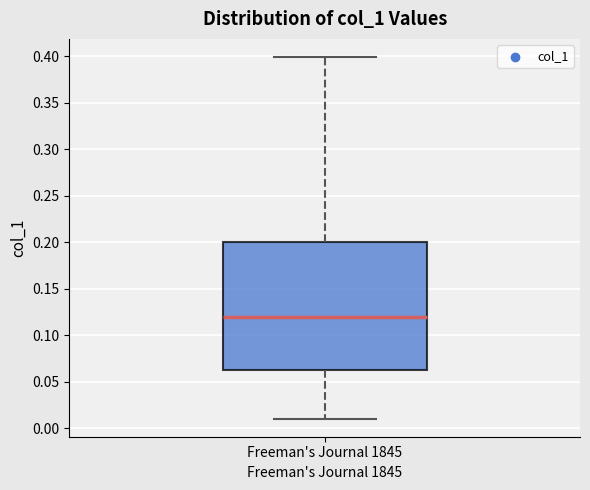

Where is the upper edge of the box for Freeman's Journal 1845 on the y-axis? The values are not printed on the chart, so give them approximately, as read against the axis.

0.20